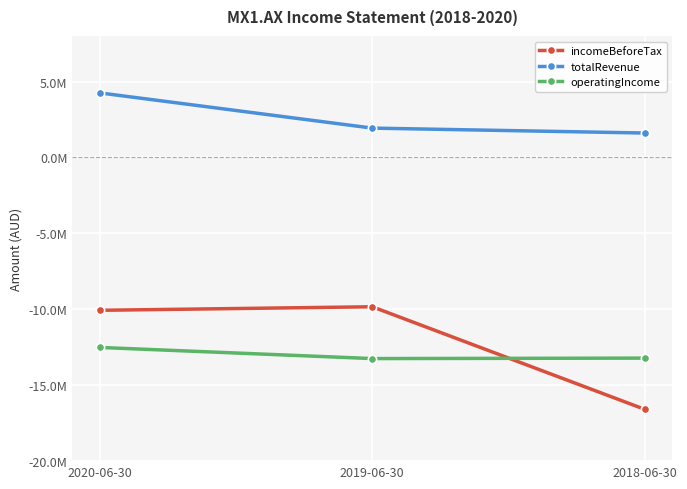

Does the chart display data point markers on the line(s)?

Yes